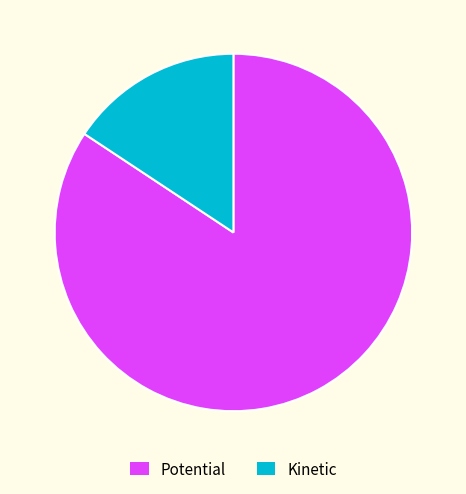

Approximately how many times larger is the value at Potential compared to Kinetic?

5.4